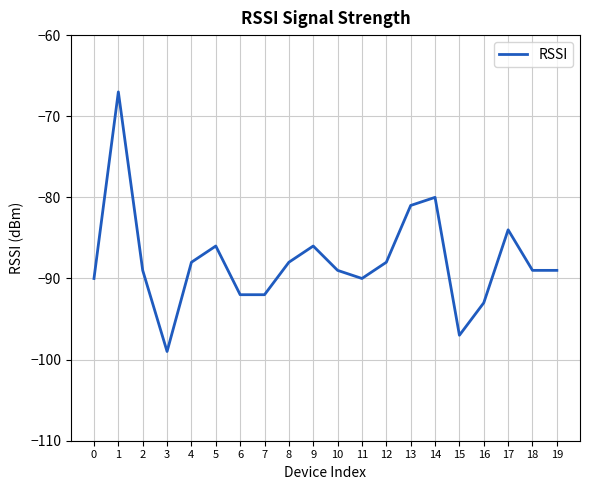

At which label does the data first exceed -89?

1